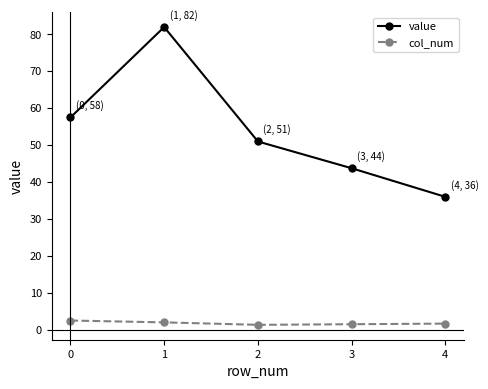

Which category has the lowest value in the value series?

4